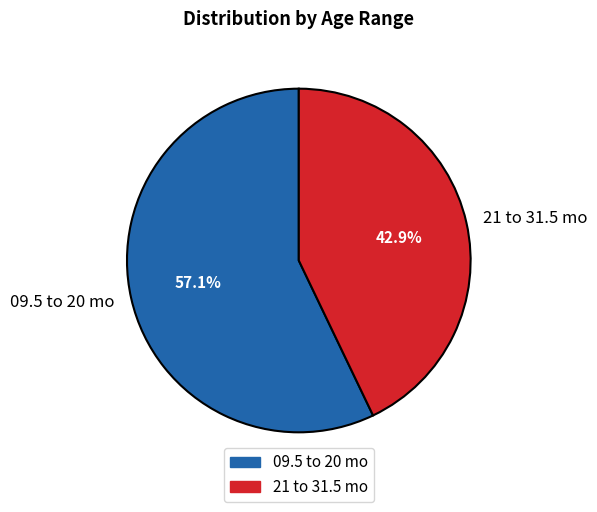

Count the number of slices in the pie.

2